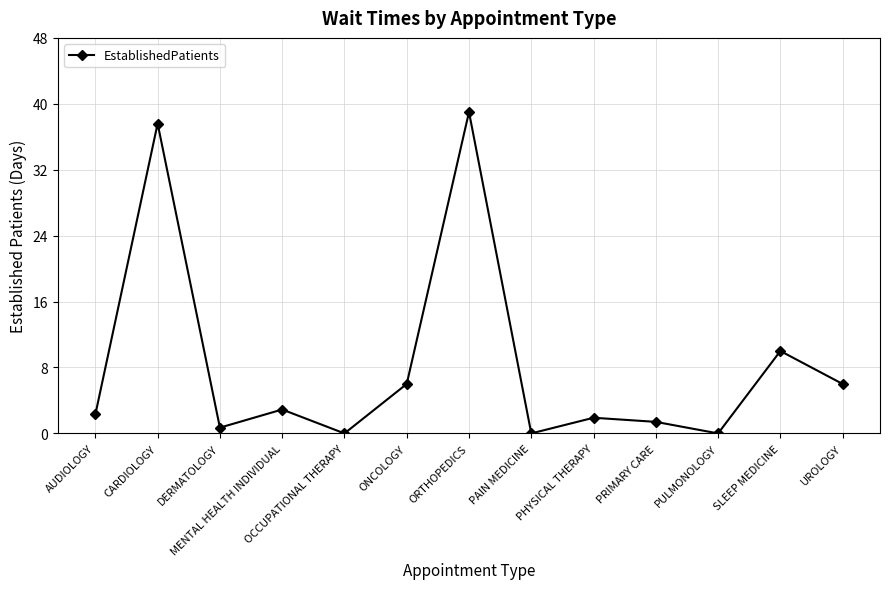

Does the chart have visible grid lines?

Yes